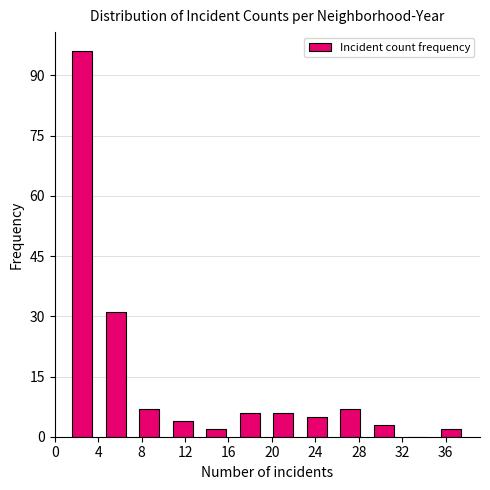

Reading left to right, transcribe this chart: for each bar, give the range it covers on the x-axis and its height. Neither the bar edges nor the heights are printed on the chart, so give them approximately, as read against the axes.

1.0 to 4.0: 96
4.0 to 7.0: 32
7.0 to 10.5: 8
10.5 to 13.5: 4
13.5 to 16.5: 2
16.5 to 19.5: 6
19.5 to 22.5: 6
22.5 to 25.5: 6
25.5 to 29.0: 8
29.0 to 32.0: 4
32.0 to 35.0: 0
35.0 to 38.0: 2